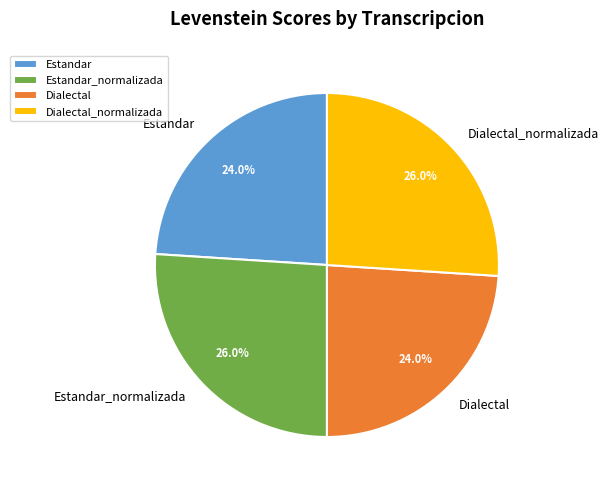

True or false: Dialectal accounts for 18% of the total.

False